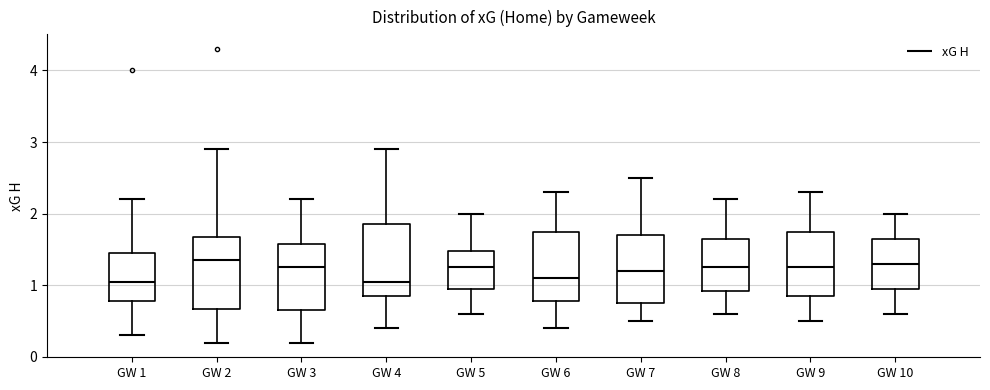

Where does the lower whisker of the box for GW 6 end on the y-axis? The values are not printed on the chart, so give them approximately, as read against the axis.

0.4